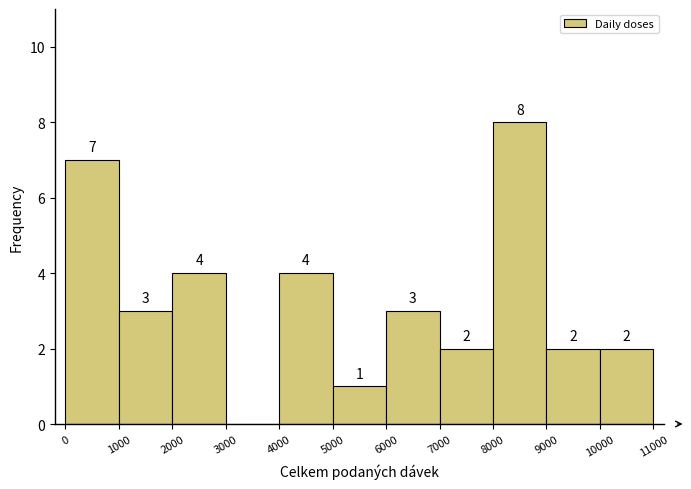

Which range on the x-axis has the tallest bar?

8000 to 9000